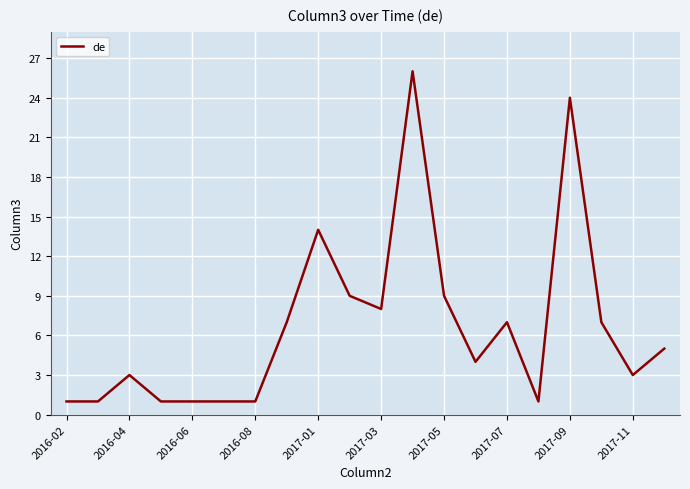

What is the greatest value displayed?

26